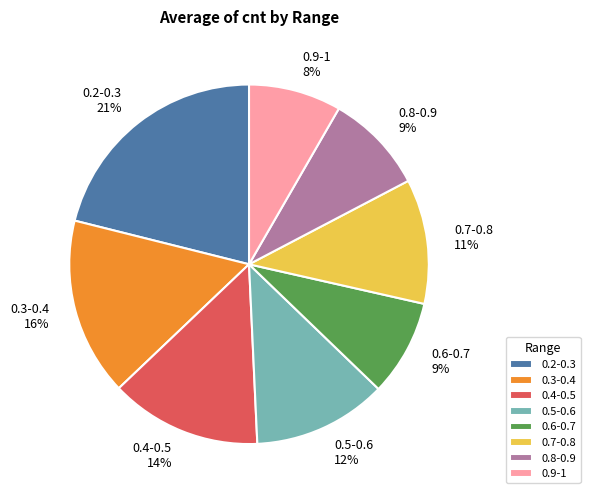

To the nearest percent, what percentage of the pie is 0.9-1?

8%